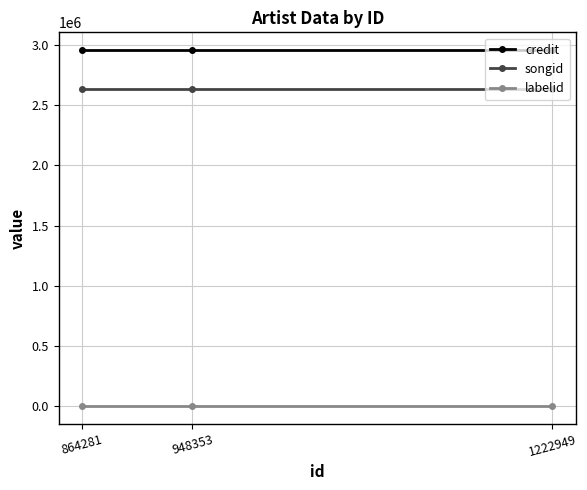

What is the maximum value for credit?

2955780